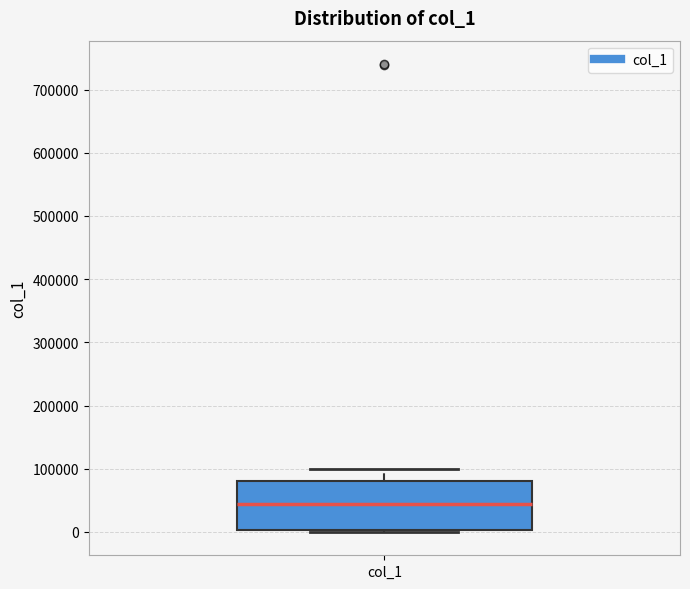

Read this box plot against the y-axis: the position of the median line, the range covered by the box, and the ends of both whiskers. The values are not printed on the chart, so give them approximately, as read against the axis.

median 40000, box 0 to 80000, whiskers 0 to 100000